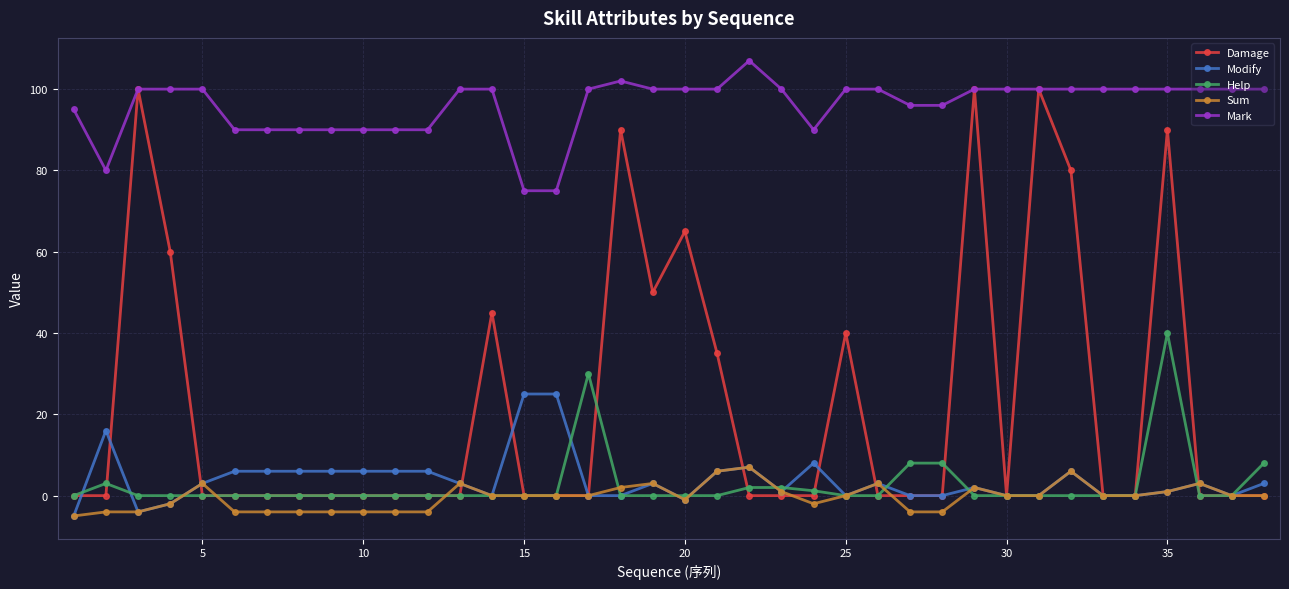

Which series has the largest total across all categories?

Mark